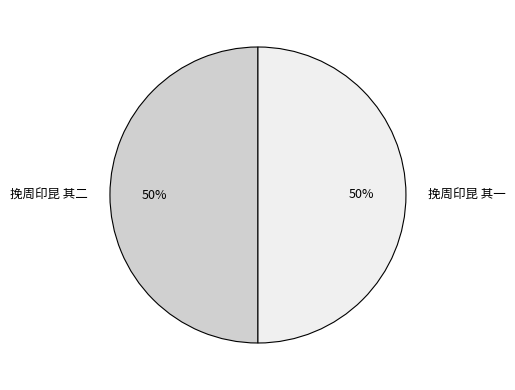

To the nearest percent, what portion does 挽周印昆 其一 represent?

50%